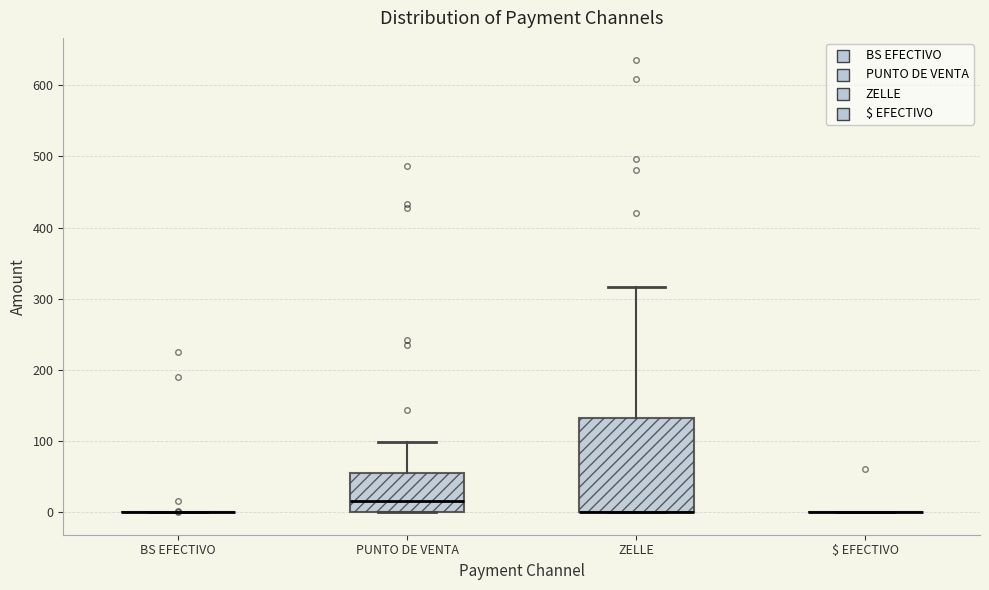

Reading left to right, transcribe this box plot: for each box, give where its median line is, the range the box spans, and where its two whiskers end, as read against the y-axis. The values are not printed on the chart, so give them approximately, as read against the axis.

BS EFECTIVO: box collapsed to a line at 0, whiskers 0 to 0
PUNTO DE VENTA: median 20, box 0 to 60, whiskers 0 to 100
ZELLE: median 0 (drawn on the box's lower edge), box 0 to 130, whiskers 0 to 320
$ EFECTIVO: box collapsed to a line at 0, whiskers 0 to 0